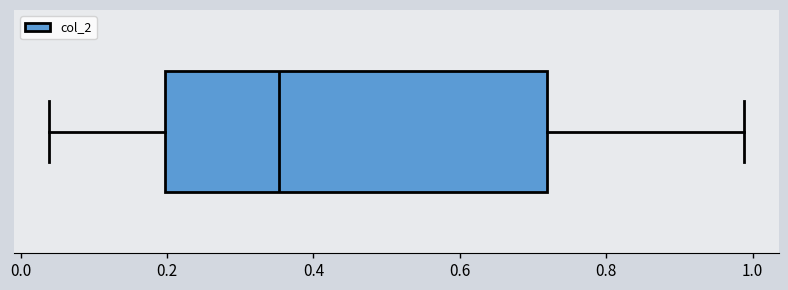

Where is the right edge of the box on the x-axis? The values are not printed on the chart, so give them approximately, as read against the axis.

0.72